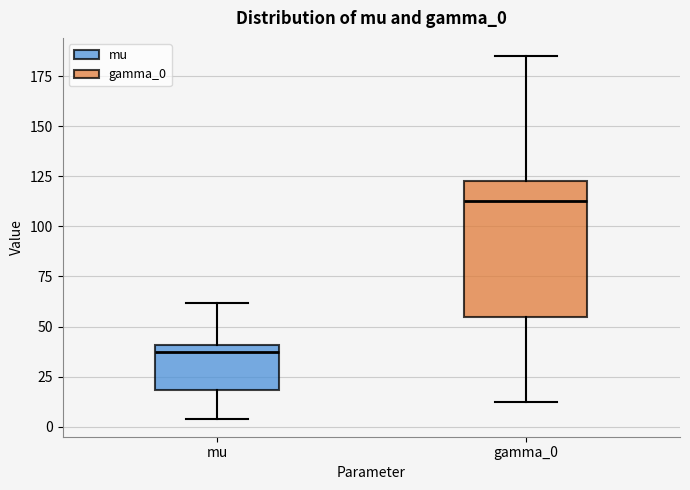

Reading left to right, read every box against the y-axis: the position of its median line, the range the box covers, and the ends of its whiskers. The values are not printed on the chart, so give them approximately, as read against the axis.

mu: median 40 (just below the box's upper edge), box 20 to 40, whiskers 5 to 60
gamma_0: median 115, box 55 to 125, whiskers 10 to 185